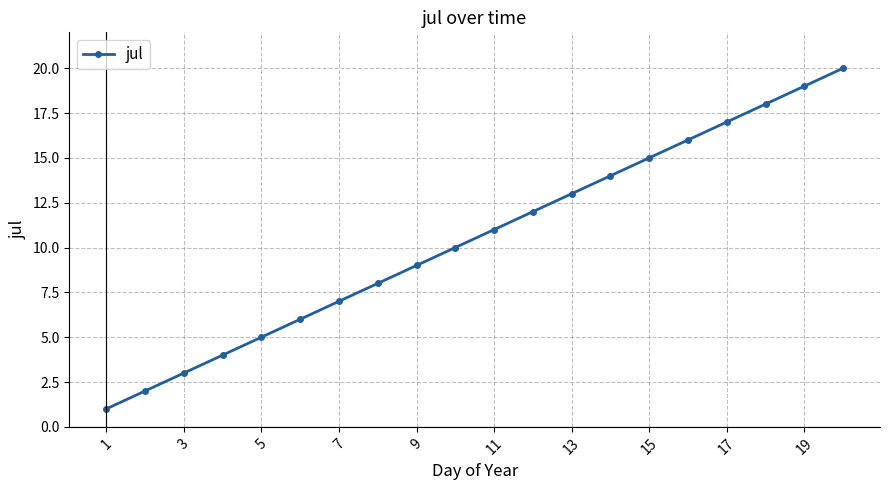

What is the greatest value displayed?

20